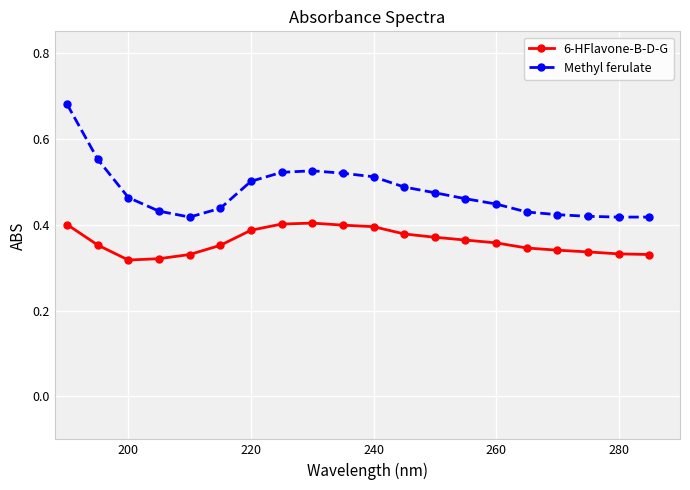

List the series in order of their overall mean, lowest first.

6-HFlavone-B-D-G, Methyl ferulate